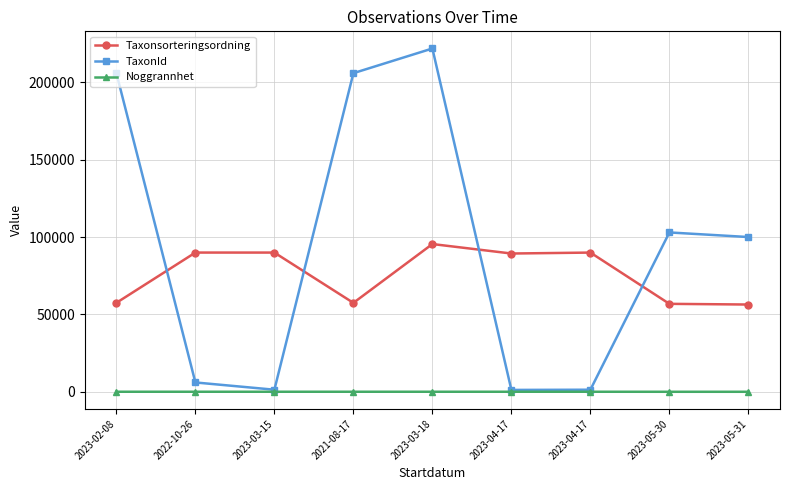

What are all the series names shown in the legend?

Taxonsorteringsordning, TaxonId, Noggrannhet